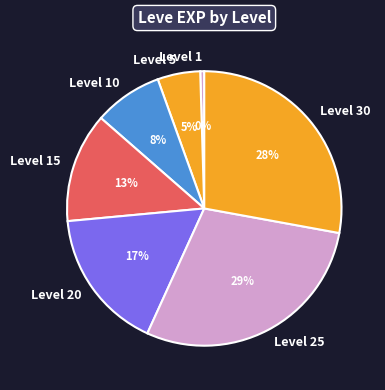

Is there a majority slice in this chart?

No